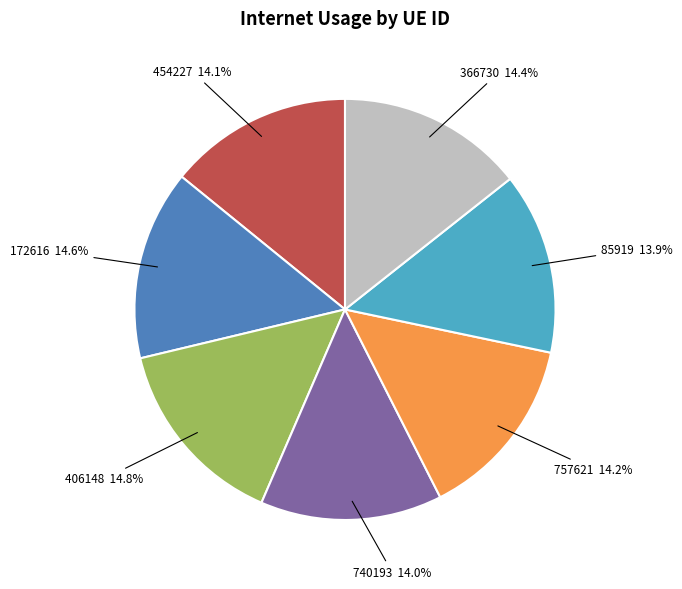

Does any single category account for the majority?

No